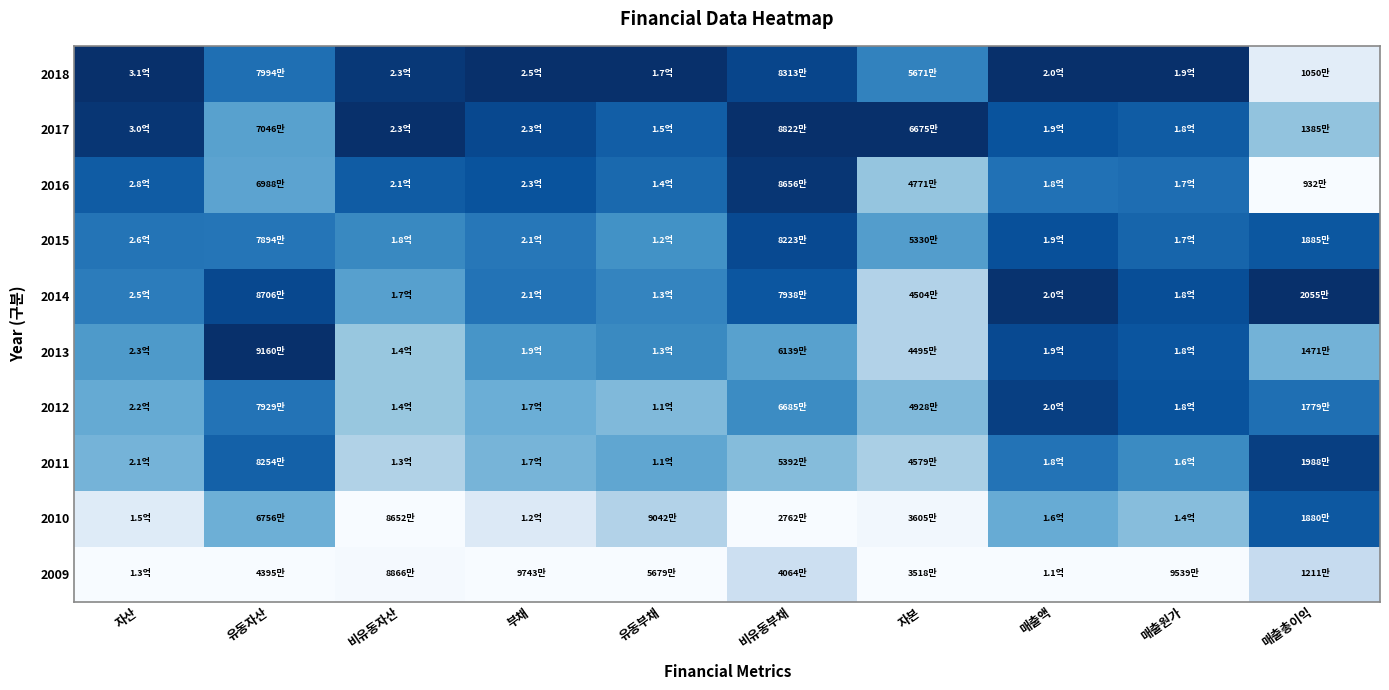

List the series in order of their peak value, highest first.

2013, 2014, 2017, 2018, 2016, 2011, 2012, 2015, 2010, 2009